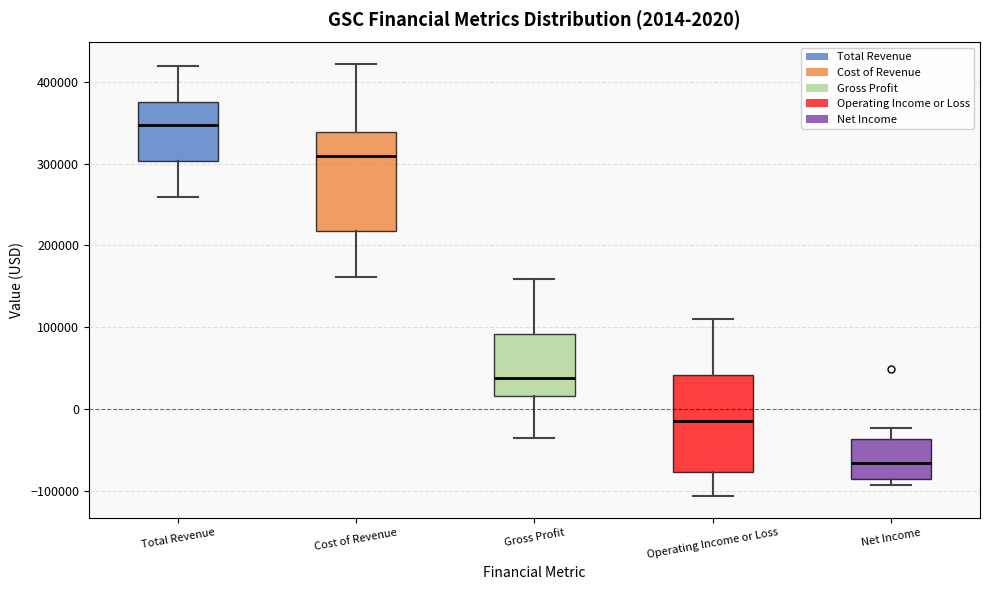

Which box has the lowest median line?

Net Income